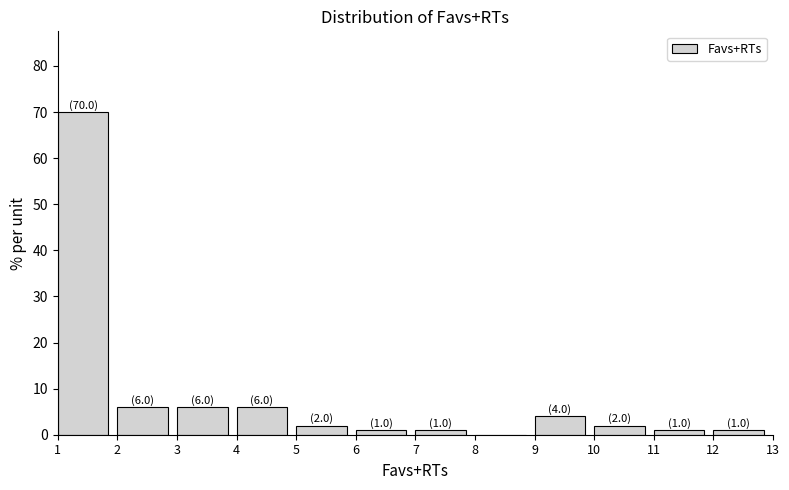

Which range on the x-axis has the tallest bar?

1 to 2